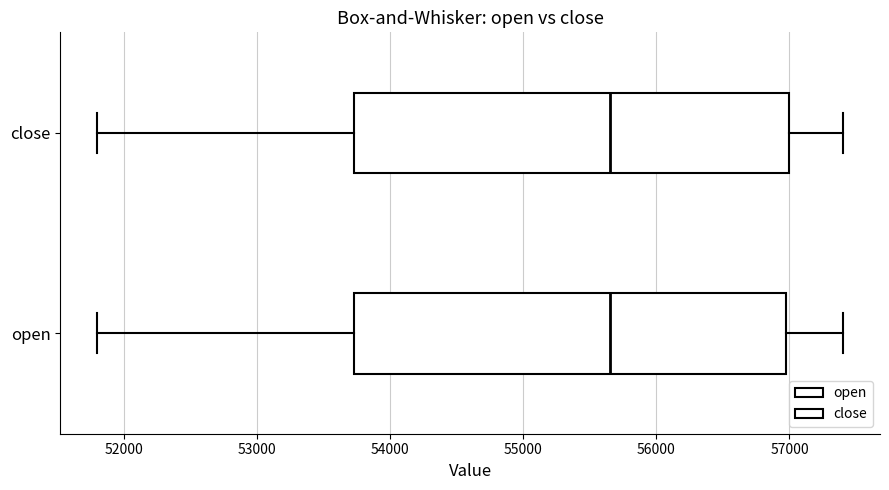

Where does the right whisker of the box for open end on the x-axis? The values are not printed on the chart, so give them approximately, as read against the axis.

57400